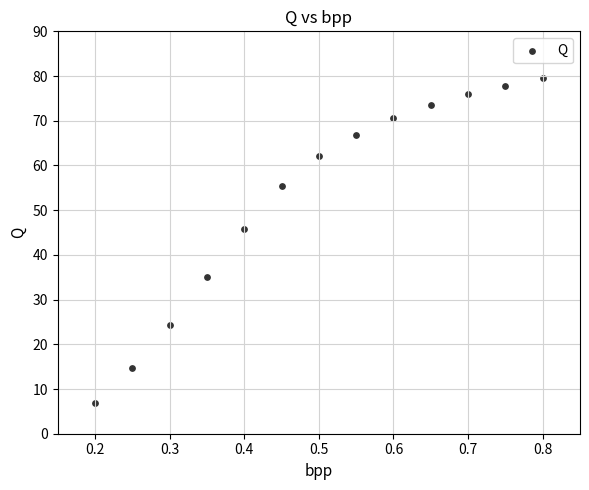

What Y value in the scatter plot is closest to 43?

45.8